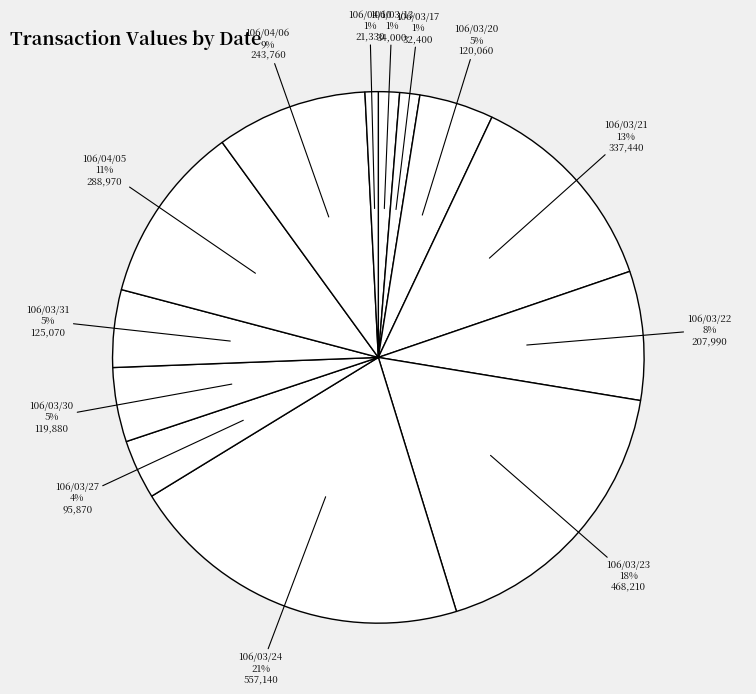

Do 106/03/30 and 106/03/22 together represent more than half of the pie?

No